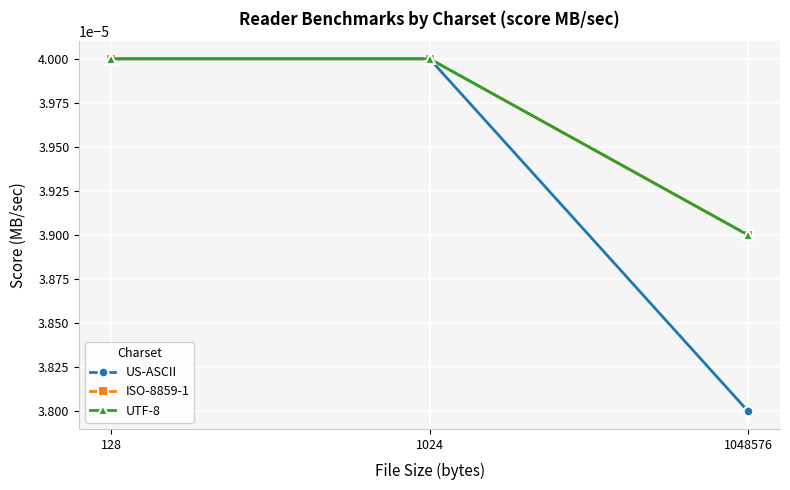

Is this an area chart (filled region under the line)?

No